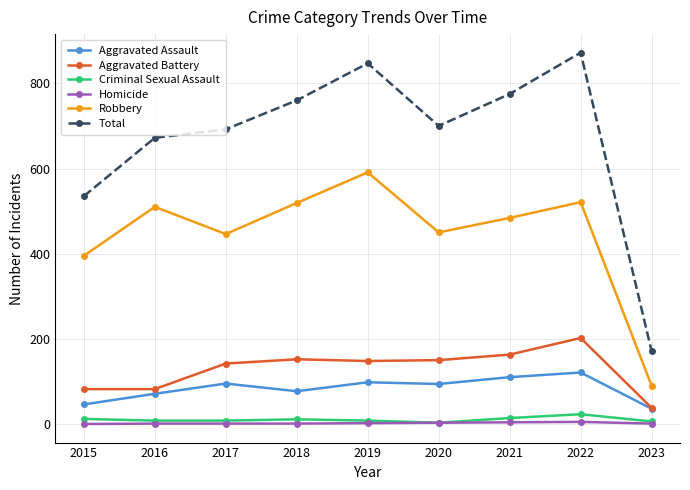

Is it true that Total equals 868 at 2015?

False